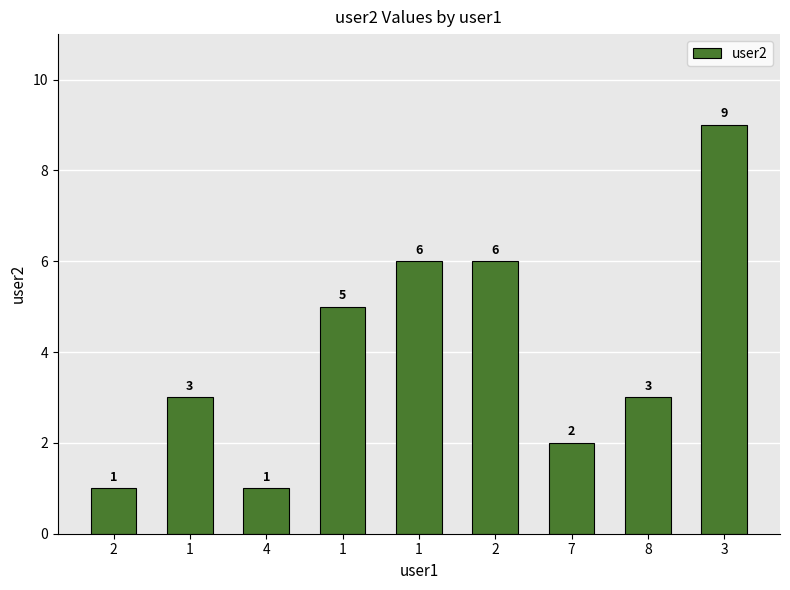

What is the maximum value shown in the chart?

9